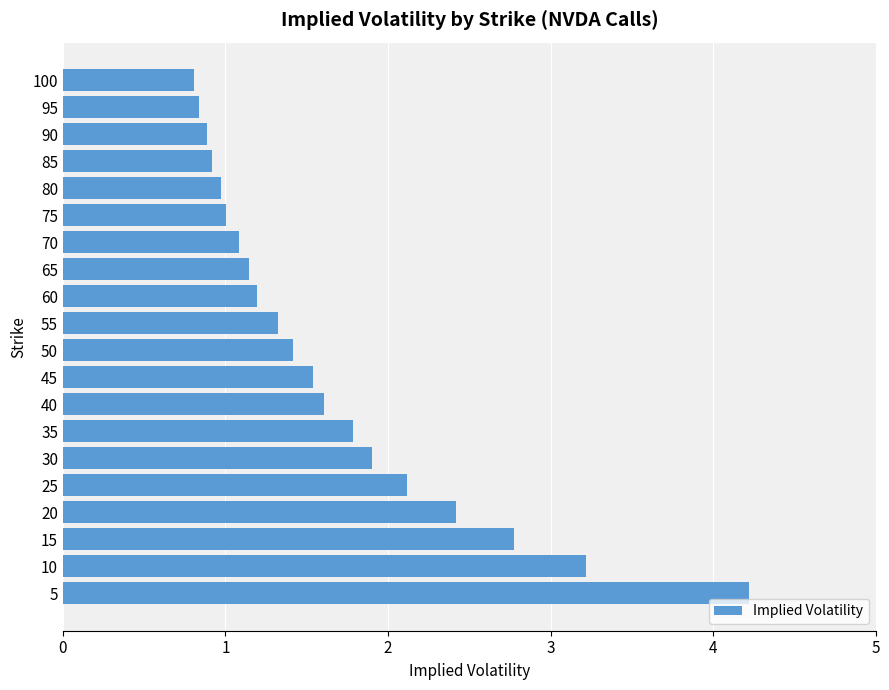

Reading top to bottom, list all the values displayed in this chart.

0.8	0.8	0.9	0.9	1.0	1.0	1.1	1.1	1.2	1.3	1.4	1.5	1.6	1.8	1.9	2.1	2.4	2.8	3.2	4.2